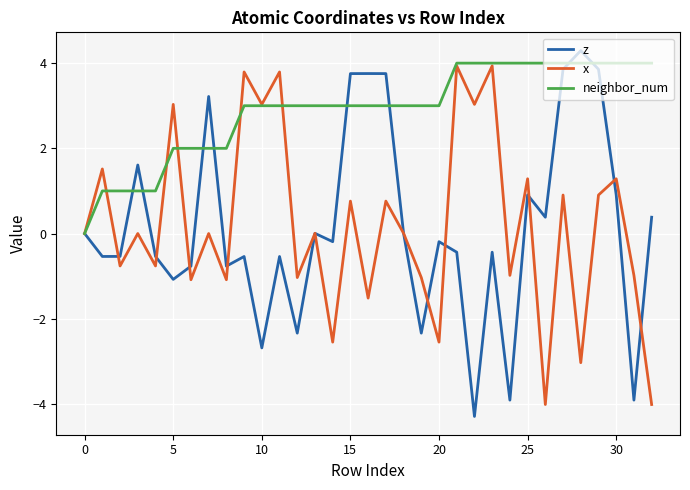

What is the maximum value for neighbor_num?

4.0